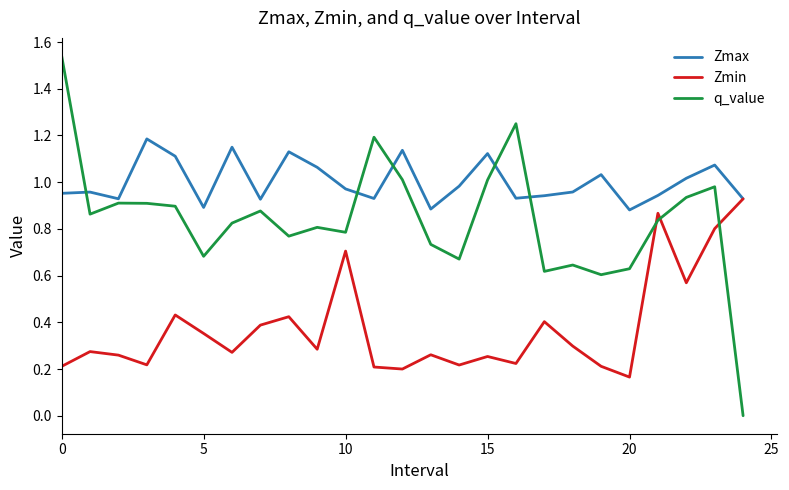

Which series has the widest spread of values?

q_value